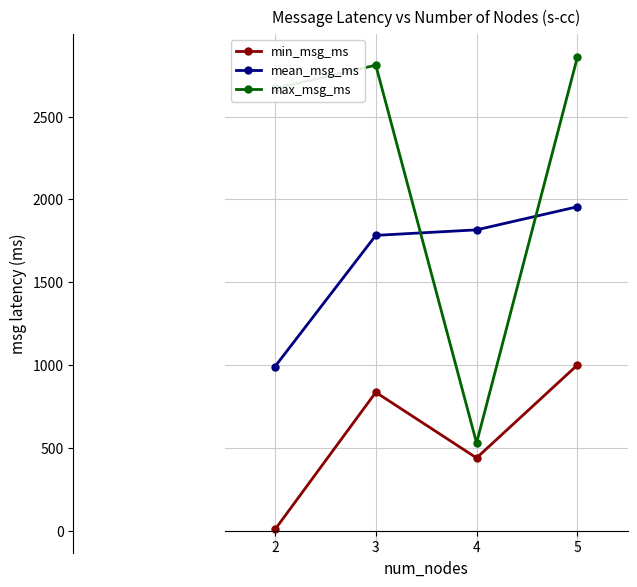

What are all the series names shown in the legend?

min_msg_ms, mean_msg_ms, max_msg_ms